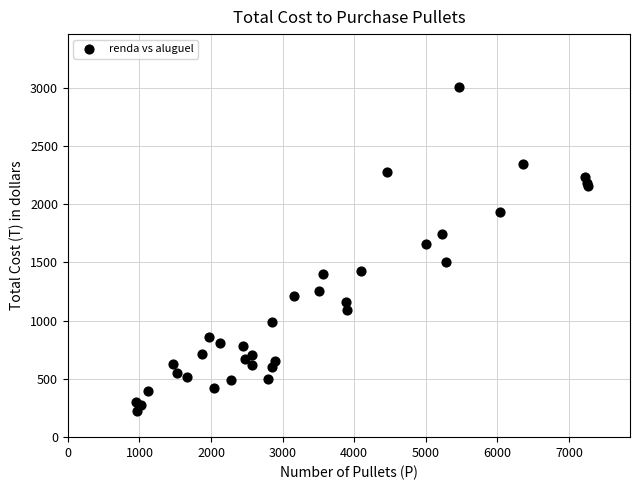

What Y value in the scatter plot is closest to 1619?

1658.8